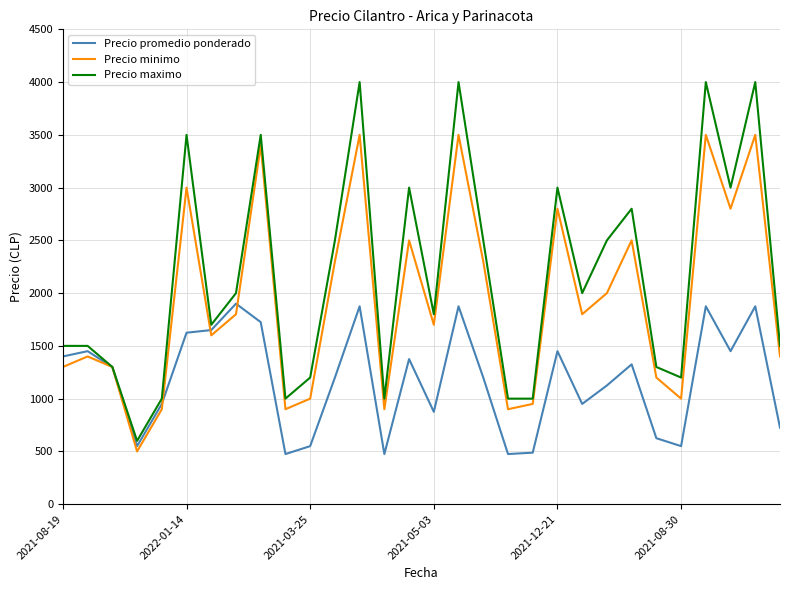

Which series has the largest total across all categories?

Precio maximo